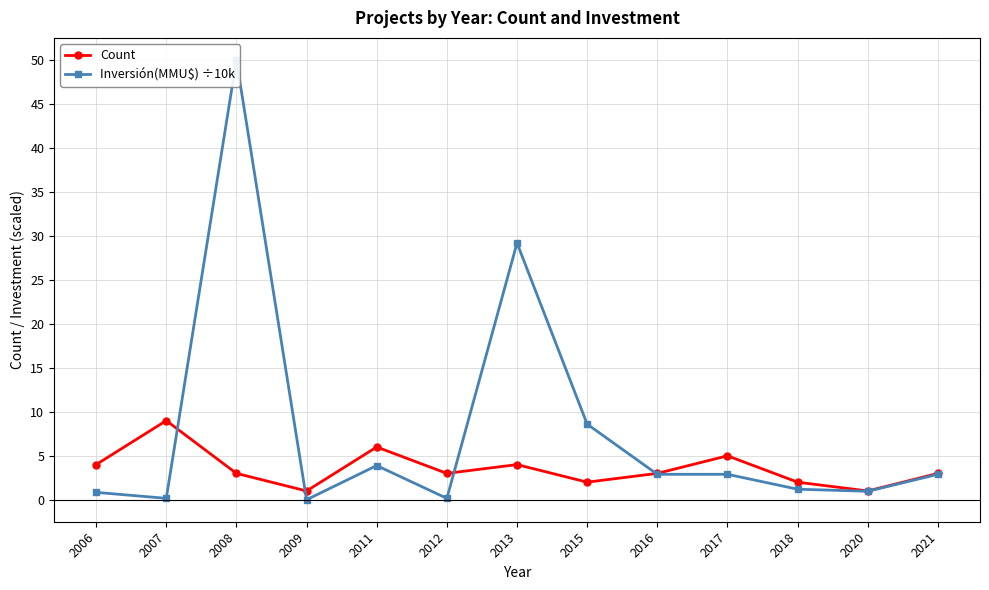

List the series in order of their peak value, highest first.

Inversión(MMU$) ÷10k, Count